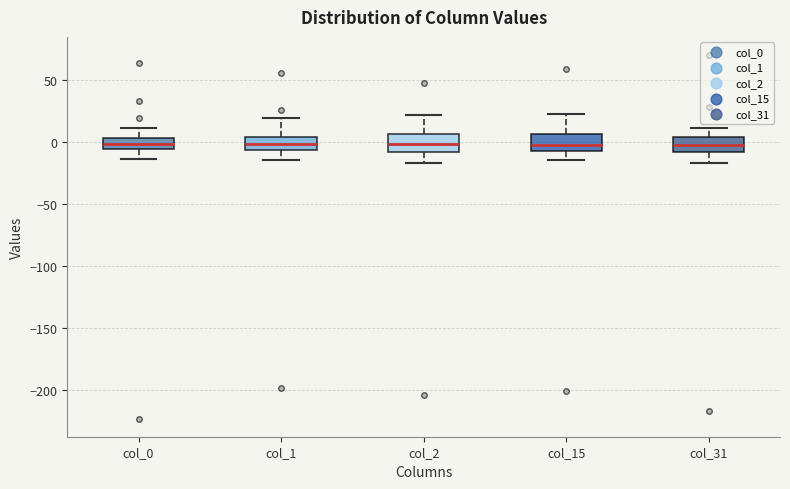

Reading left to right, transcribe this box plot: for each box, give where its median line is, the range the box spans, and where its two whiskers end, as read against the y-axis. The values are not printed on the chart, so give them approximately, as read against the axis.

col_0: median 0, box -5 to 5, whiskers -15 to 10
col_1: median 0, box -5 to 5, whiskers -15 to 20
col_2: median 0, box -10 to 5, whiskers -15 to 20
col_15: median 0, box -5 to 5, whiskers -15 to 25
col_31: median -5, box -10 to 5, whiskers -15 to 10